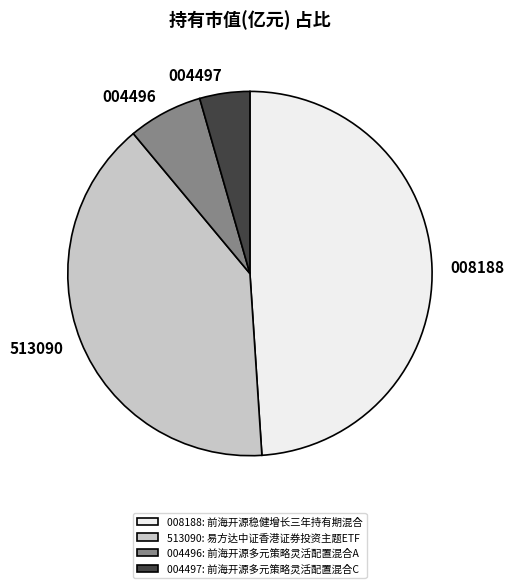

How many slices are in this pie chart?

4